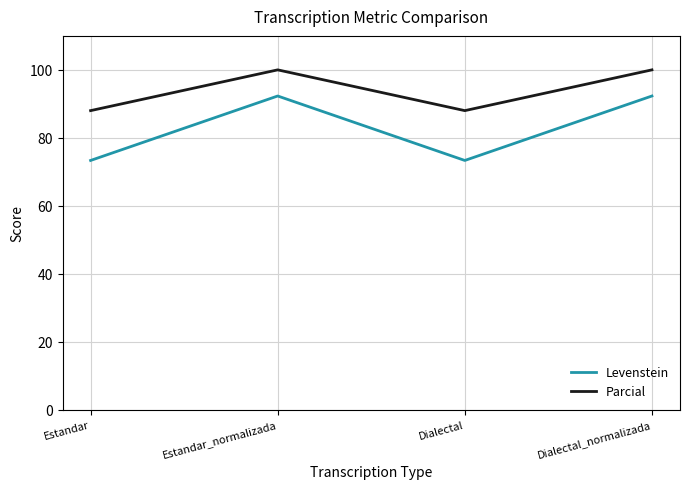

What is the average value of the Parcial series?

94.0